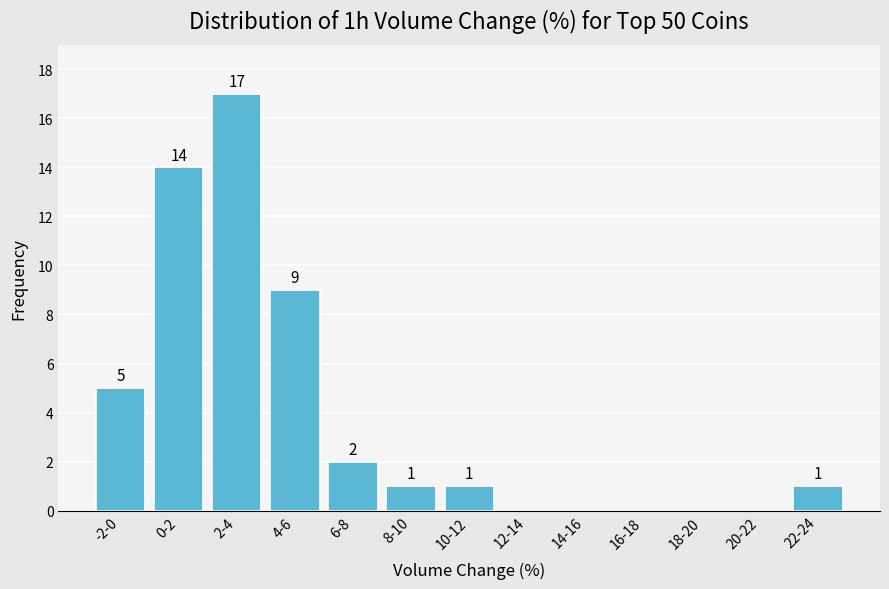

Reading right to left, list all the values displayed in this chart.

22-24=1	20-22=0	18-20=0	16-18=0	14-16=0	12-14=0	10-12=1	8-10=1	6-8=2	4-6=9	2-4=17	0-2=14	-2-0=5